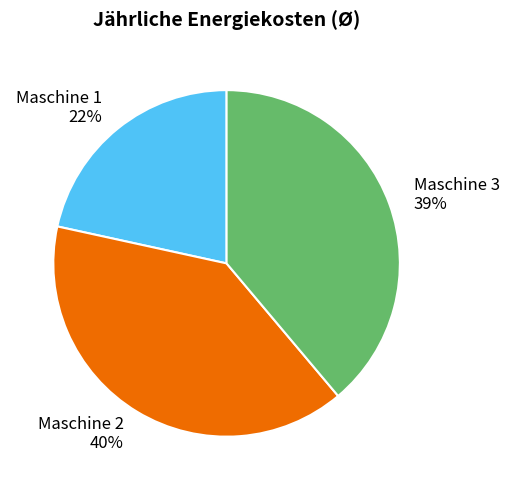

To the nearest percent, what portion does Maschine 1 represent?

22%